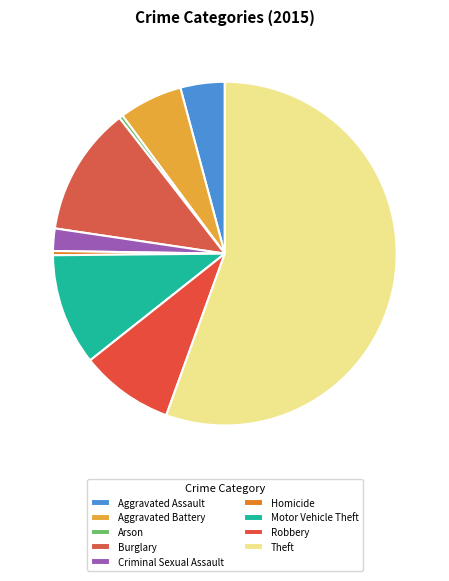

Rank the categories by value from highest to lowest.

Theft, Burglary, Motor Vehicle Theft, Robbery, Aggravated Battery, Aggravated Assault, Criminal Sexual Assault, Homicide, Arson